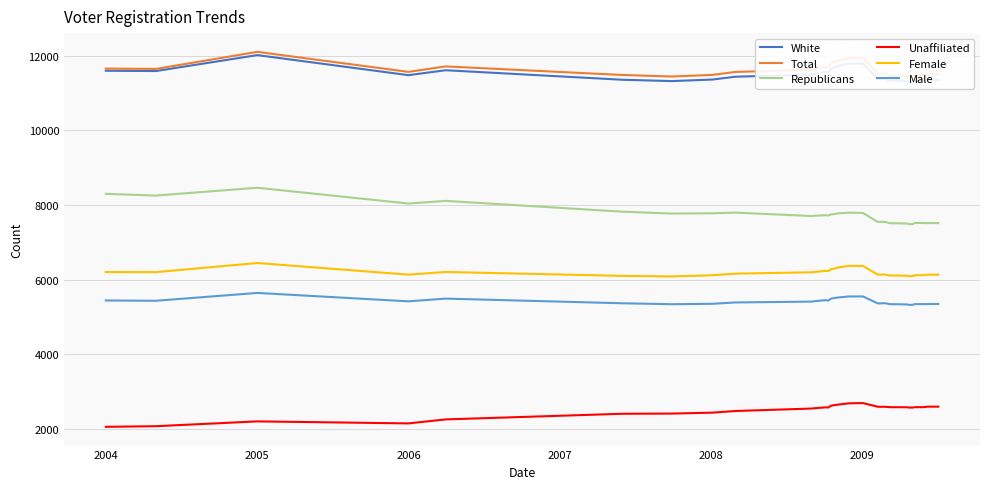

What are all the series names shown in the legend?

White, Total, Republicans, Unaffiliated, Female, Male